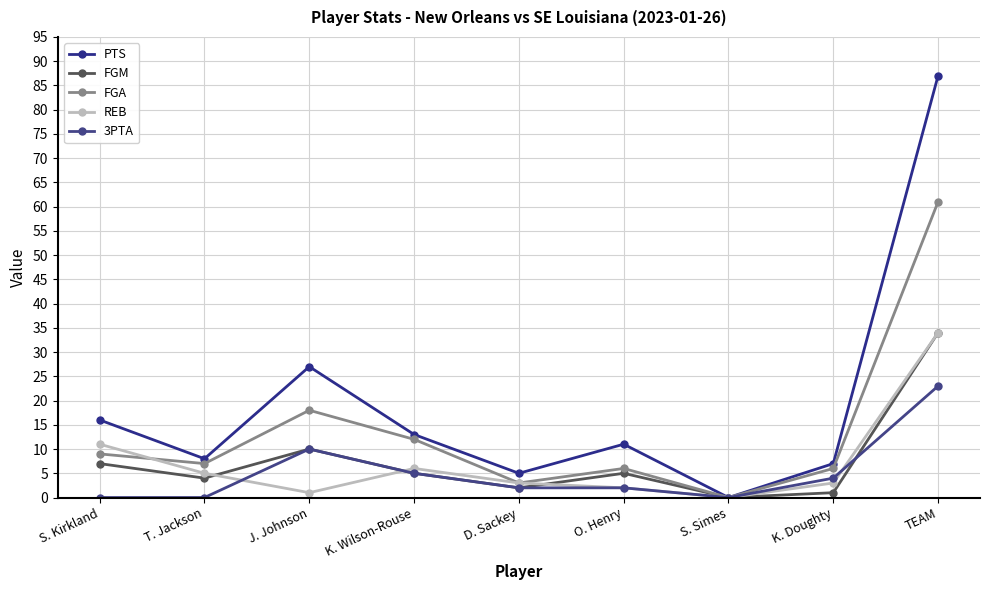

In REB, how many points are lower than both neighbors (excluding endpoints)?

2